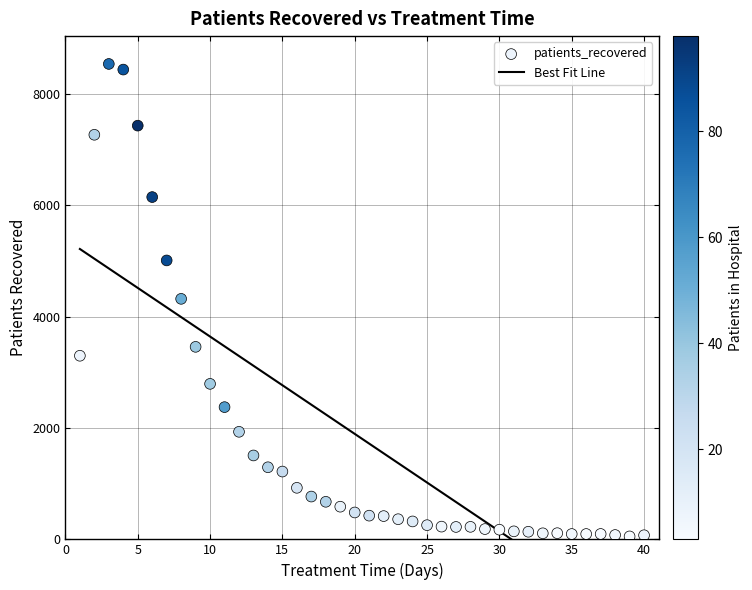

What is the range of X values (max minus min)?

39